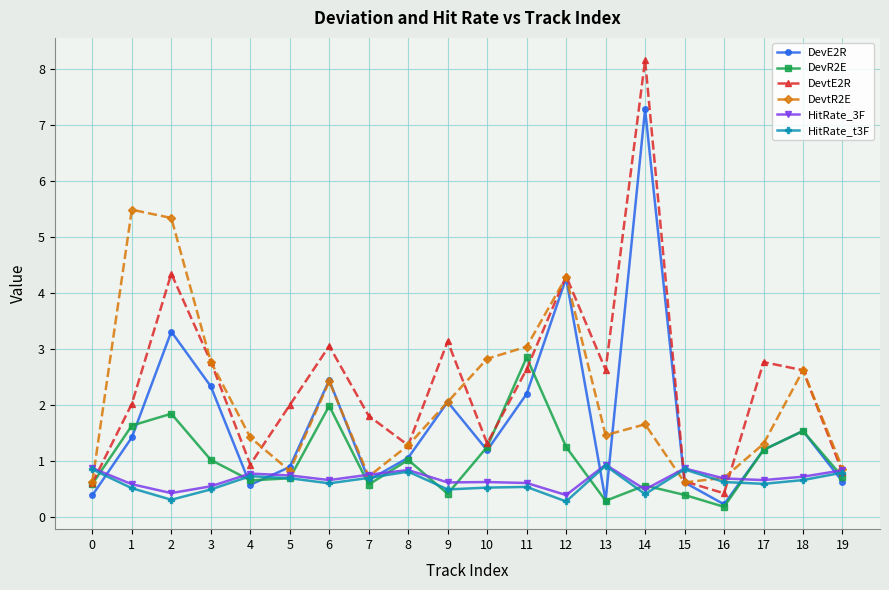

True or false: HitRate_t3F has more than 2 points higher than both neighbors.

True